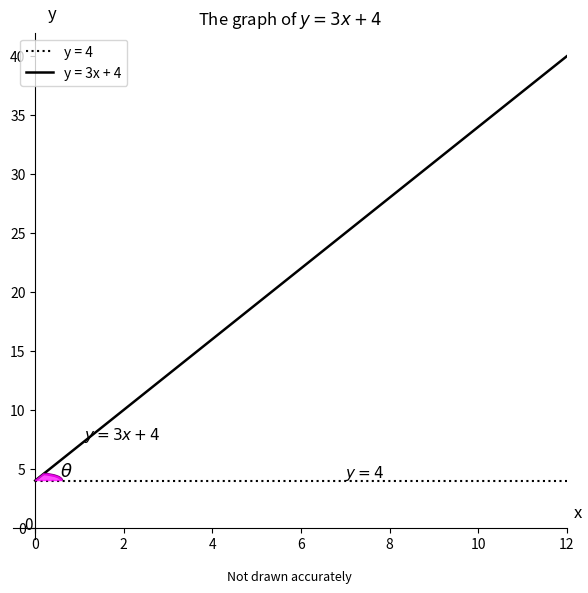

List the series in order of their overall mean, highest first.

y = 3x + 4, y = 4